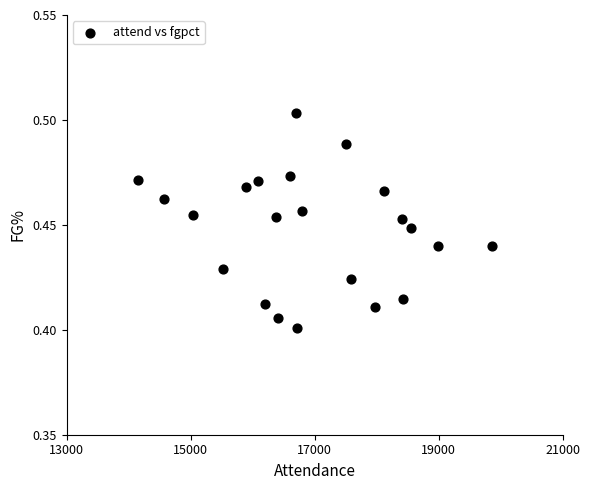

What is the range of X values (max minus min)?

5710.1